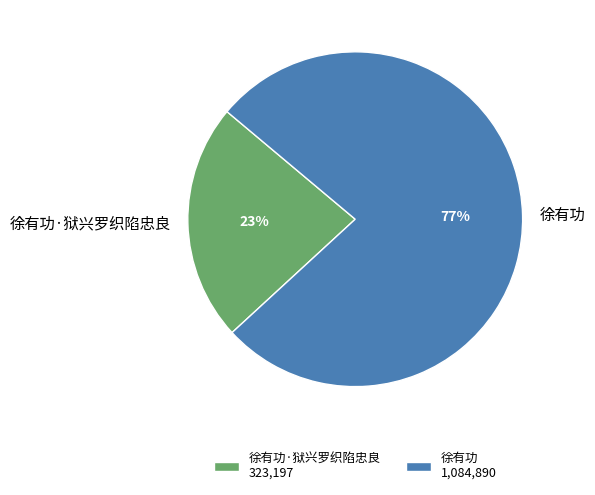

Is it true that 徐有功 is 77% of the pie?

True